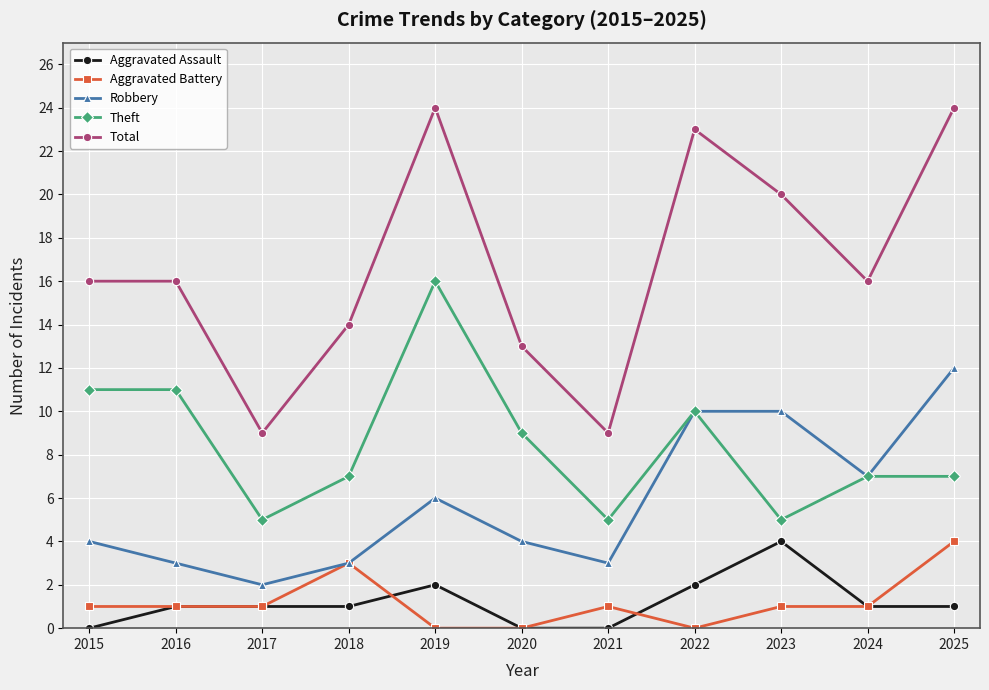

What is the value of the Robbery point at the 1st from the left?

4